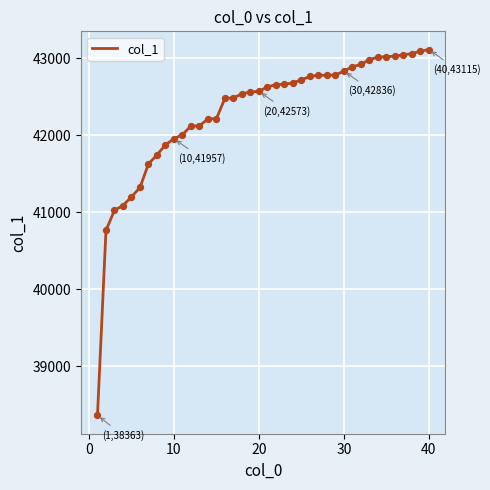

What is the smallest value displayed?

38363